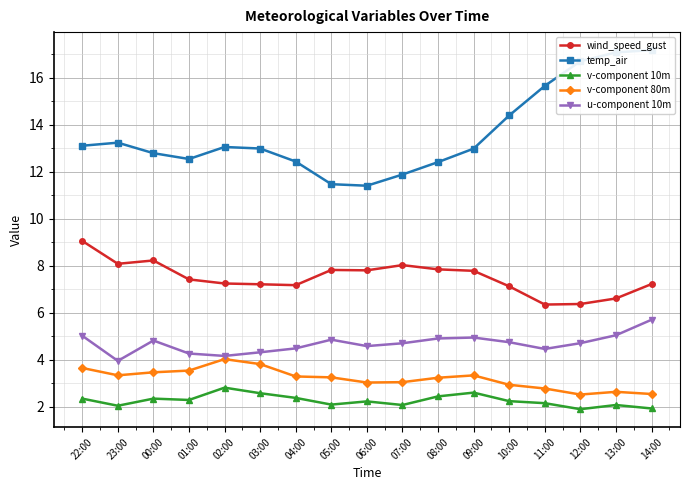

Which series changed the most between 02:00 and 03:00?

v-component 10m